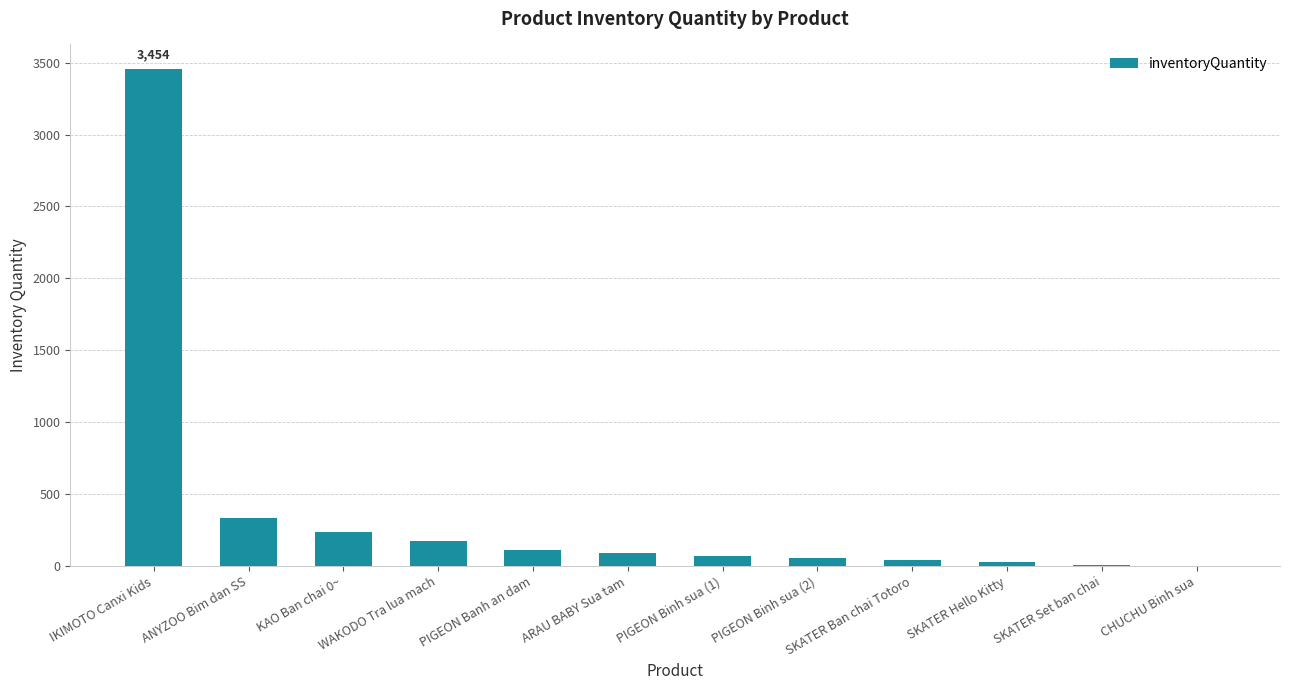

Where does the data first go above 89?

IKIMOTO Canxi Kids